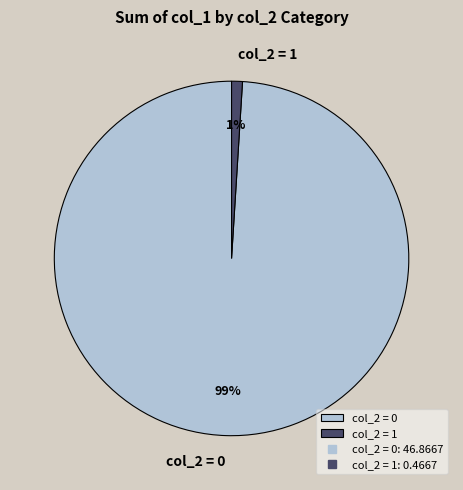

Is the sum of col_2 = 1 and col_2 = 0 greater than half?

Yes